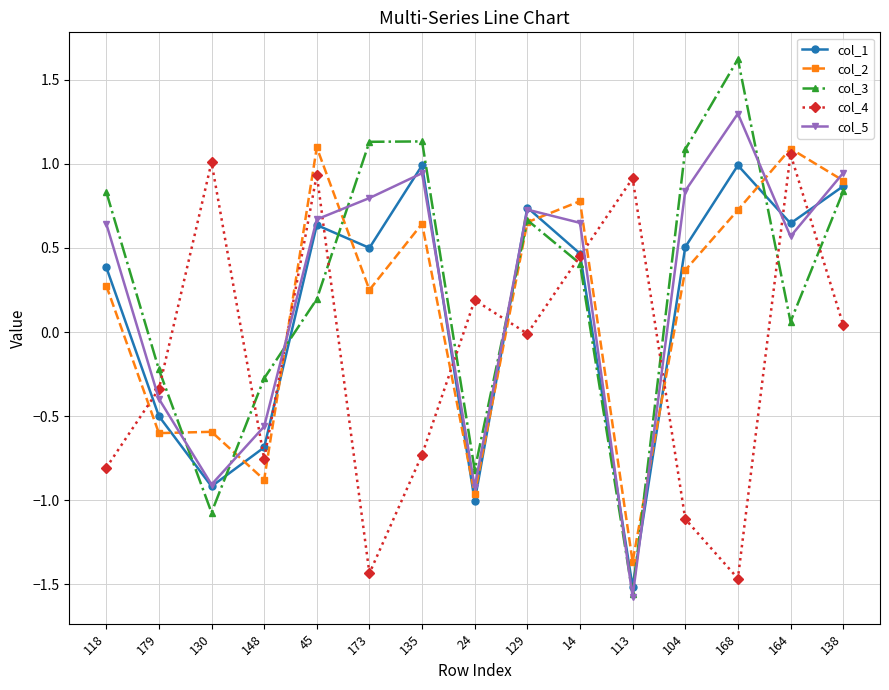

What are all the series names shown in the legend?

col_1, col_2, col_3, col_4, col_5